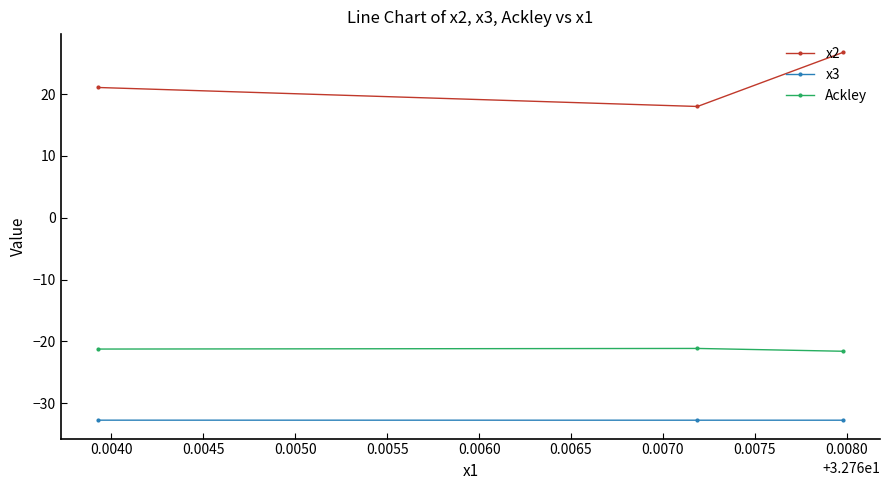

What is the value of the x3 point at the 1st from the left?

-32.8